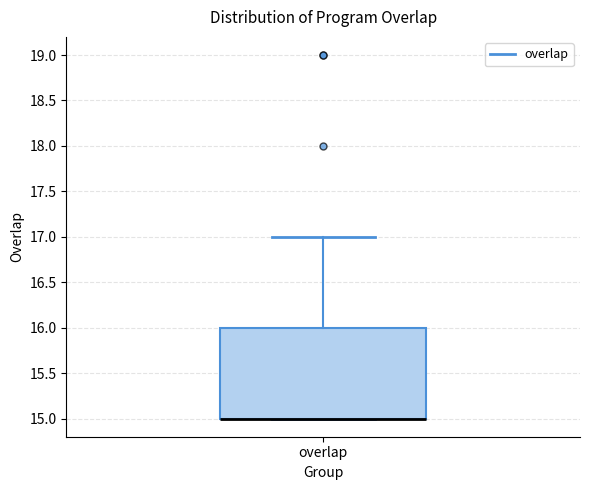

Read this box plot against the y-axis: the position of the median line, the range covered by the box, and the ends of both whiskers. The values are not printed on the chart, so give them approximately, as read against the axis.

median 15 (drawn on the box's lower edge), box 15 to 16, whiskers 15 to 17